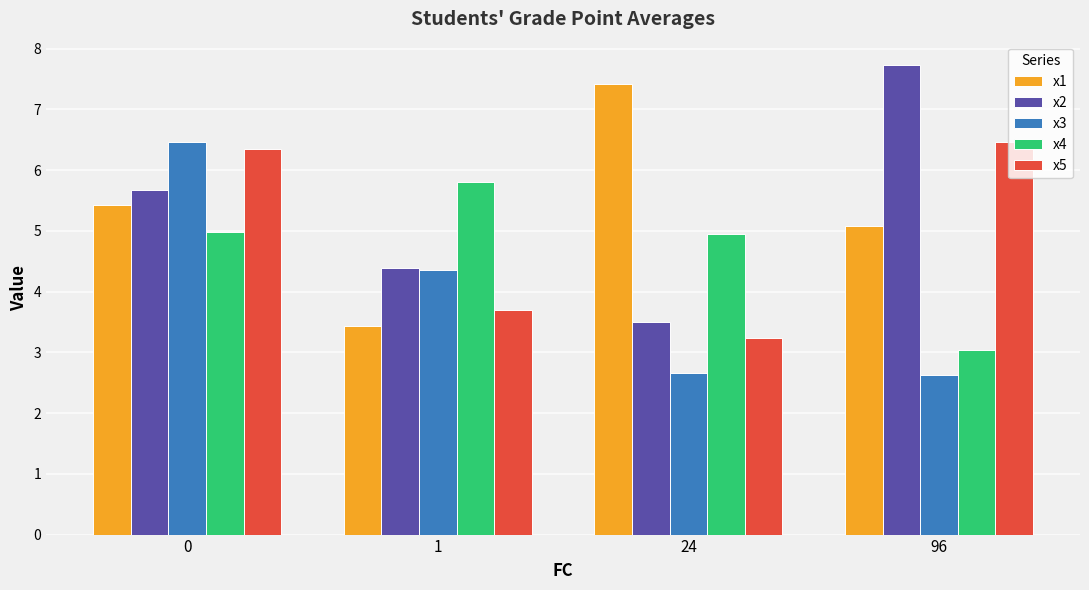

What is the difference between the maximum and minimum values in the x5 series?

3.2